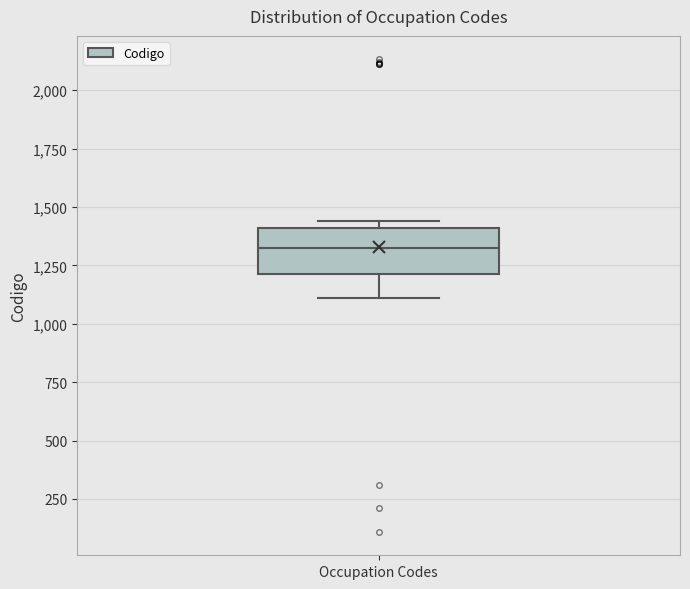

Where is the upper edge of the box for Occupation Codes on the y-axis? The values are not printed on the chart, so give them approximately, as read against the axis.

1400